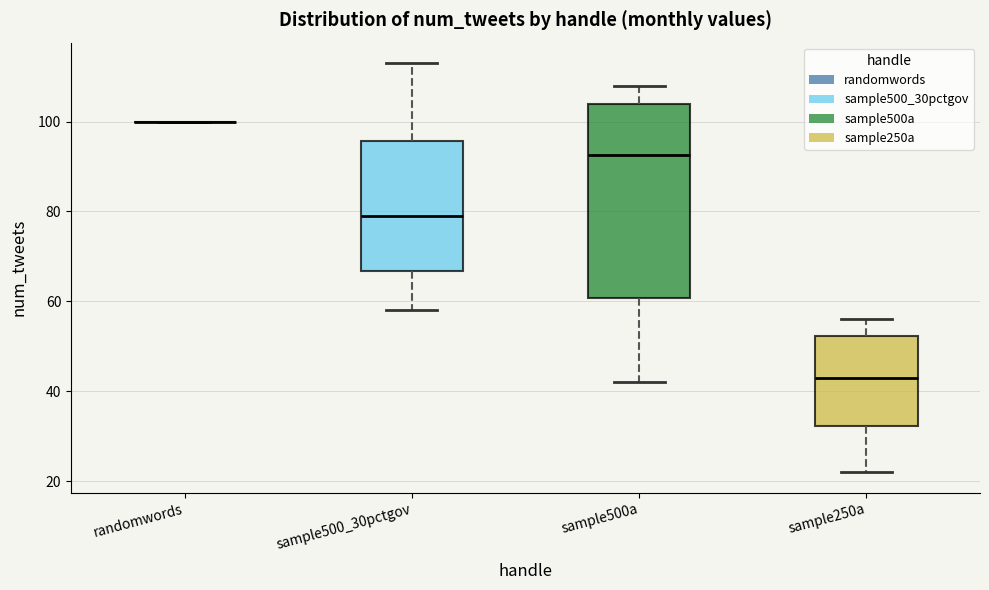

Reading left to right, transcribe this box plot: for each box, give where its median line is, the range the box spans, and where its two whiskers end, as read against the y-axis. The values are not printed on the chart, so give them approximately, as read against the axis.

randomwords: box collapsed to a line at 100, whiskers 100 to 100
sample500_30pctgov: median 80, box 66 to 96, whiskers 58 to 114
sample500a: median 92, box 60 to 104, whiskers 42 to 108
sample250a: median 44, box 32 to 52, whiskers 22 to 56